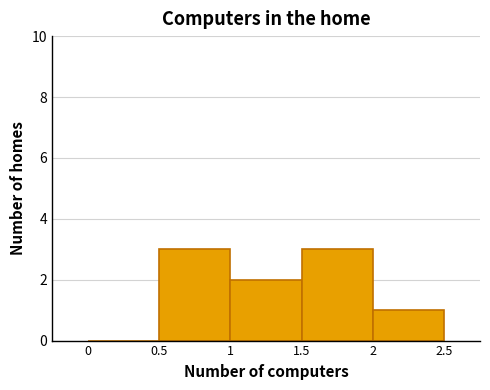

What is the height of the bar covering 1.5 to 2 on the x-axis? The values are not printed on the chart, so give them approximately, as read against the axis.

3